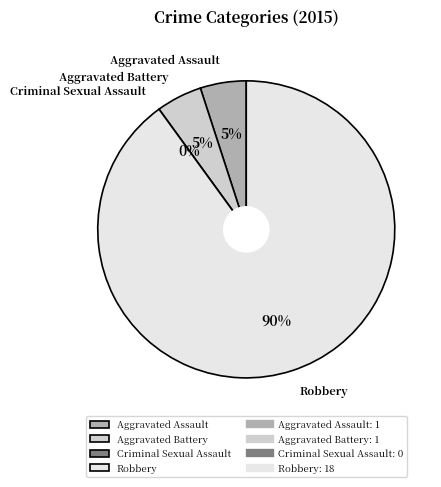

Which slice is the largest?

Robbery